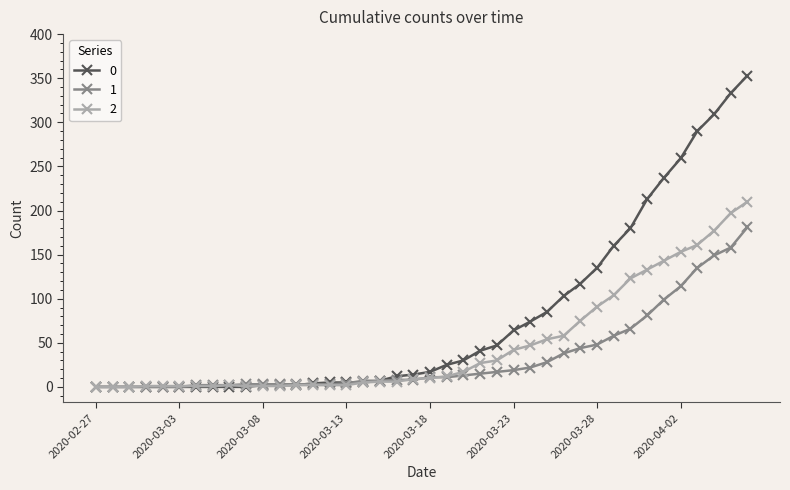

Rank the series by their average value, from highest to lowest.

0, 2, 1